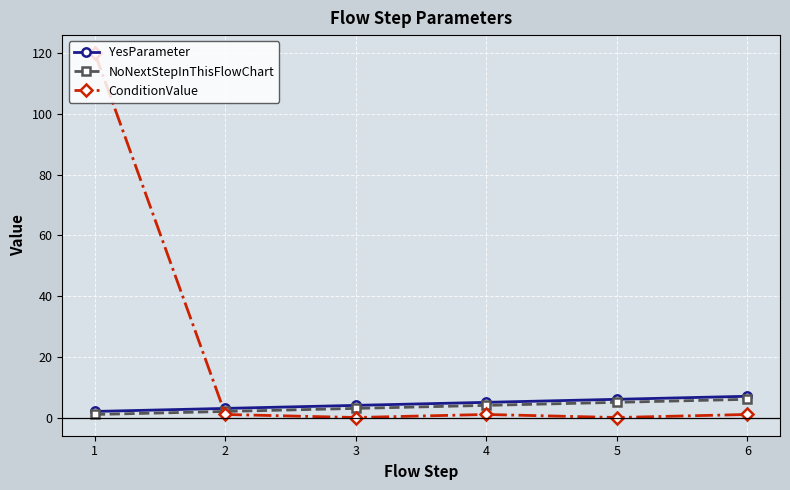

True or false: YesParameter has more than 2 points higher than both neighbors.

False